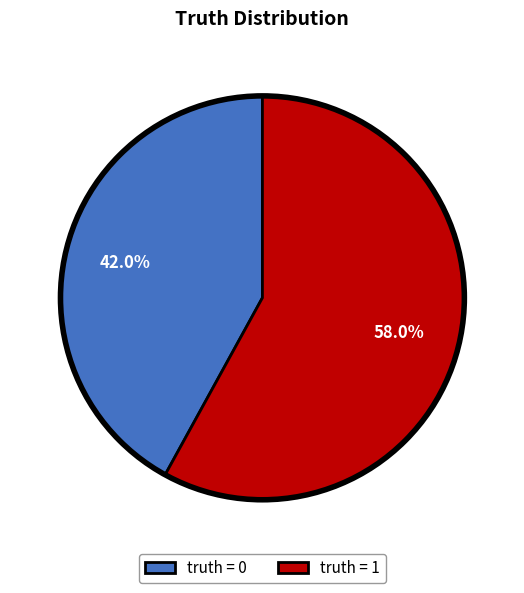

Combined, do truth = 1 and truth = 0 account for over 50%?

Yes